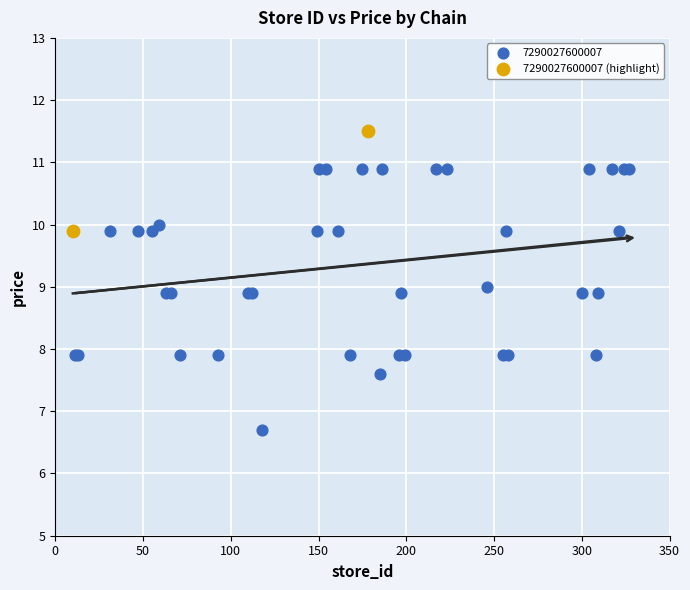

What are all the series names shown in the legend?

7290027600007, 7290027600007 (highlight)